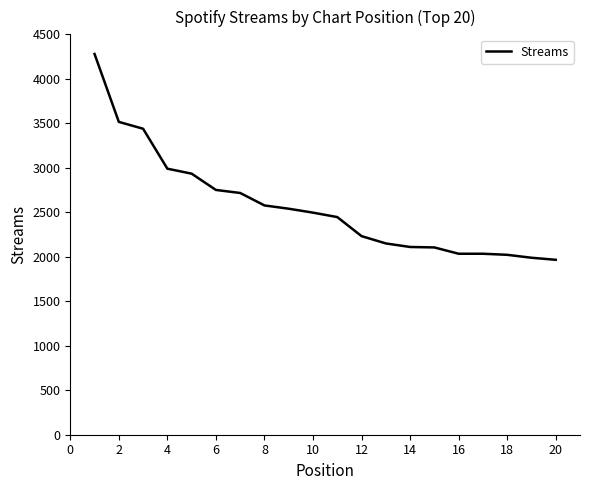

What is the difference between the maximum and minimum values?

2313